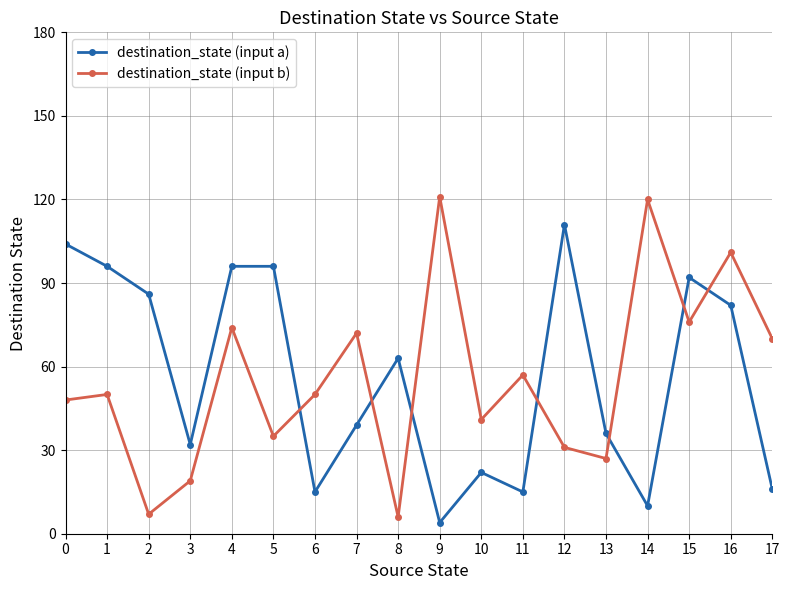

Reading right to left, list all the values displayed in this chart.

destination_state (input a): 16	82	92	10	36	111	15	22	4	63	39	15	96	96	32	86	96	104
destination_state (input b): 70	101	76	120	27	31	57	41	121	6	72	50	35	74	19	7	50	48